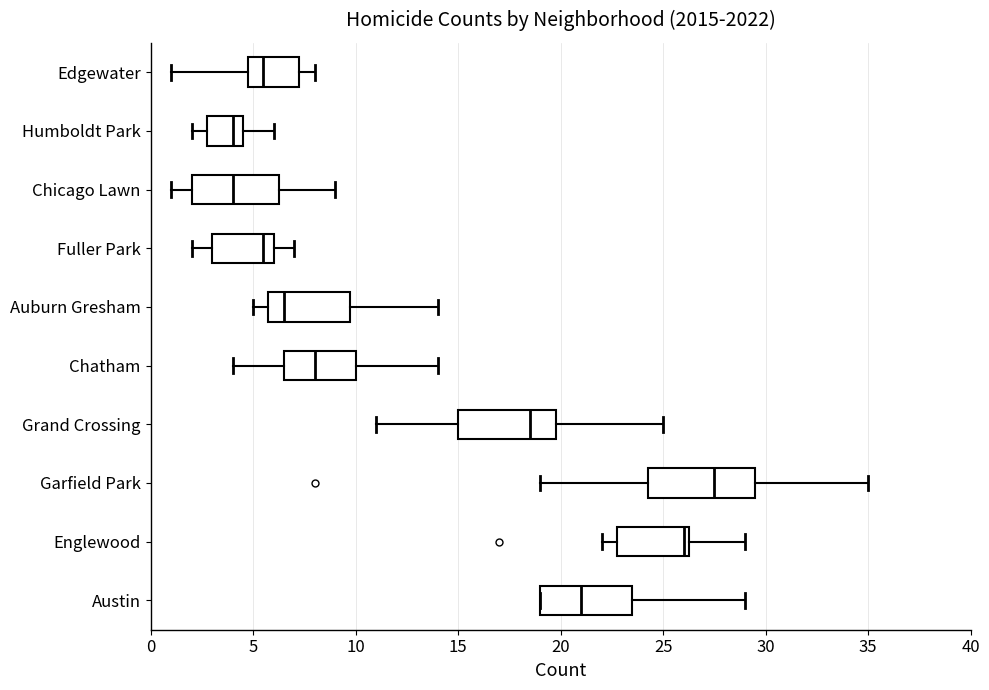

Reading bottom to top, read every box against the x-axis: the position of its median line, the range the box covers, and the ends of its whiskers. The values are not printed on the chart, so give them approximately, as read against the axis.

Austin: median 21.0, box 19.0 to 23.5, whiskers 19.0 to 29.0
Englewood: median 26.0, box 23.0 to 26.5, whiskers 22.0 to 29.0
Garfield Park: median 27.5, box 24.5 to 29.5, whiskers 19.0 to 35.0
Grand Crossing: median 18.5, box 15.0 to 20.0, whiskers 11.0 to 25.0
Chatham: median 8.0, box 6.5 to 10.0, whiskers 4.0 to 14.0
Auburn Gresham: median 6.5, box 6.0 to 10.0, whiskers 5.0 to 14.0
Fuller Park: median 5.5, box 3.0 to 6.0, whiskers 2.0 to 7.0
Chicago Lawn: median 4.0, box 2.0 to 6.5, whiskers 1.0 to 9.0
Humboldt Park: median 4.0, box 3.0 to 4.5, whiskers 2.0 to 6.0
Edgewater: median 5.5, box 5.0 to 7.5, whiskers 1.0 to 8.0